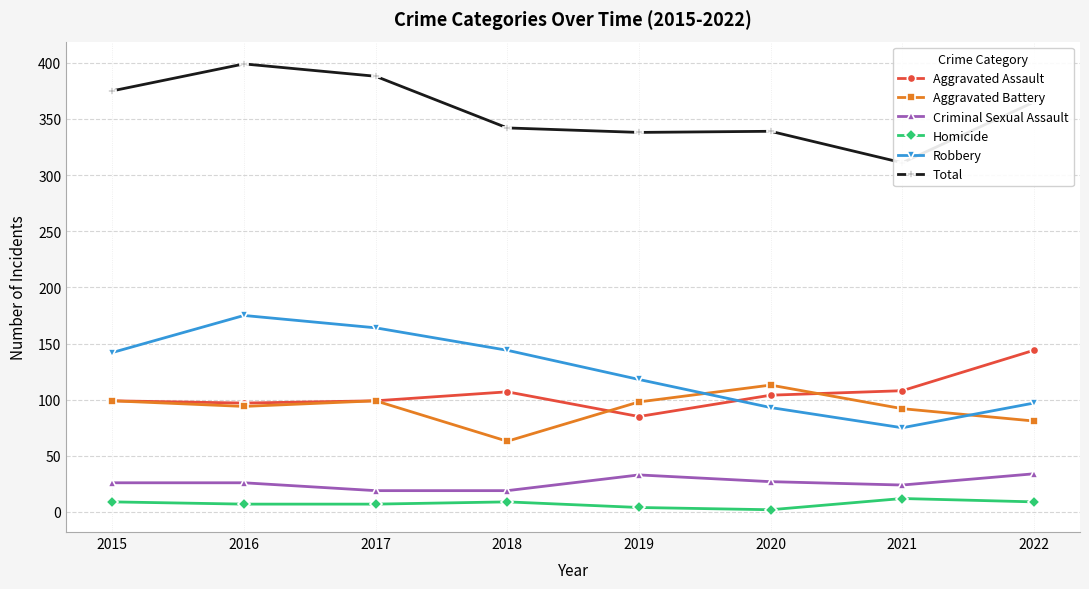

What are all the series names shown in the legend?

Aggravated Assault, Aggravated Battery, Criminal Sexual Assault, Homicide, Robbery, Total